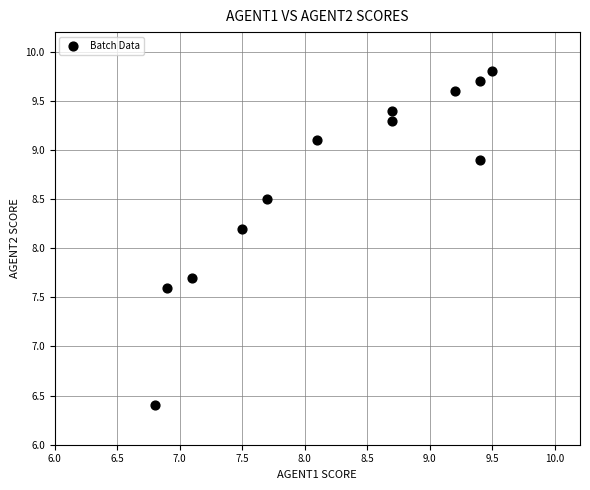

What is the range of X values (max minus min)?

2.7